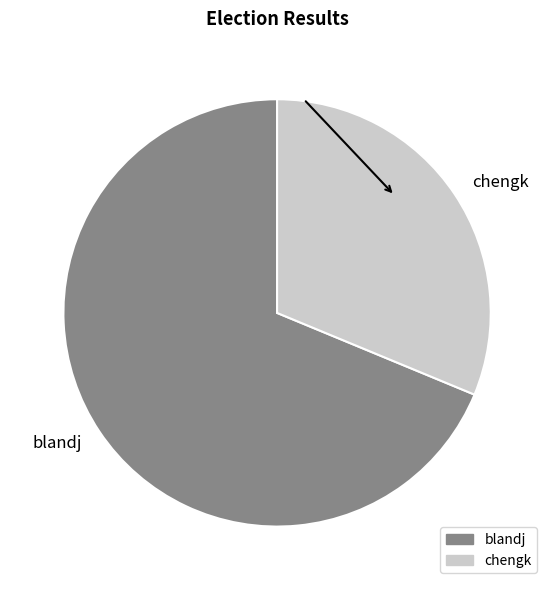

Does any single category account for the majority?

Yes